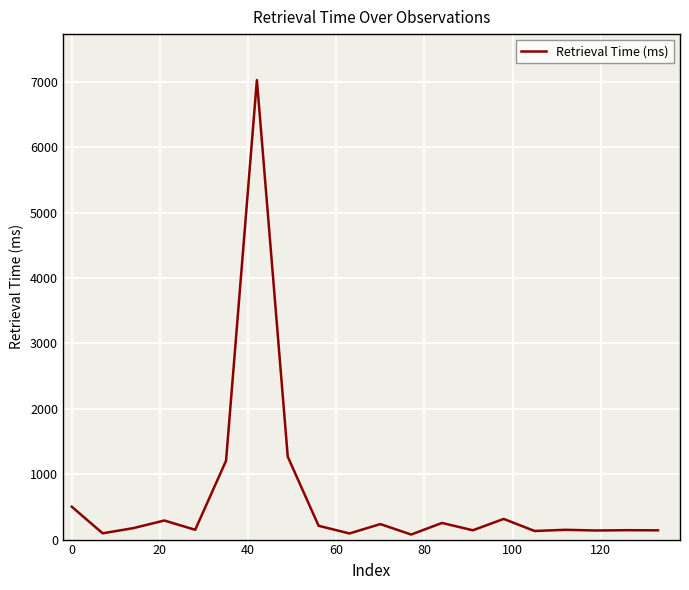

What is the maximum value shown in the chart?

7029.7